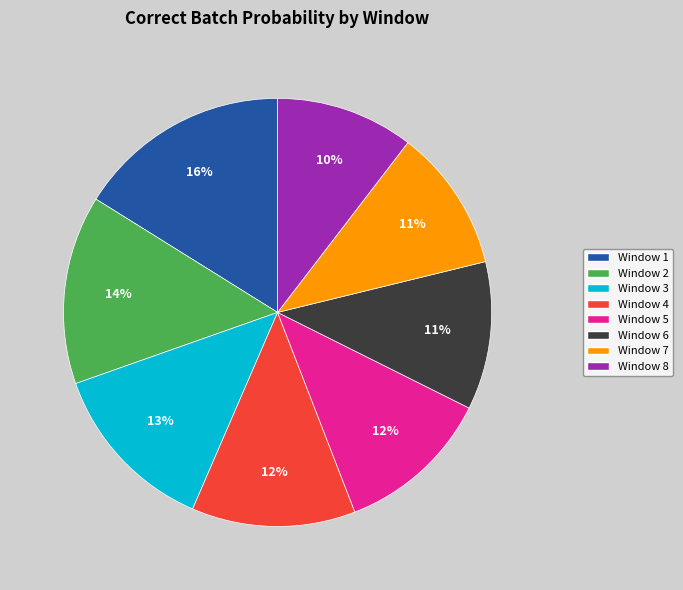

The Window 2 slice represents 1% of the pie. True or false?

False